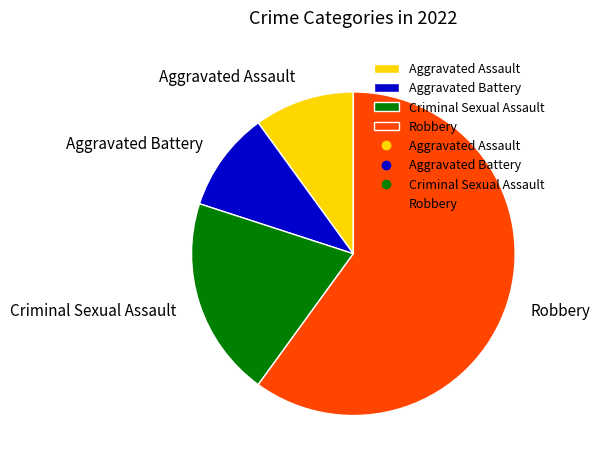

What is the largest slice in the pie chart?

Robbery